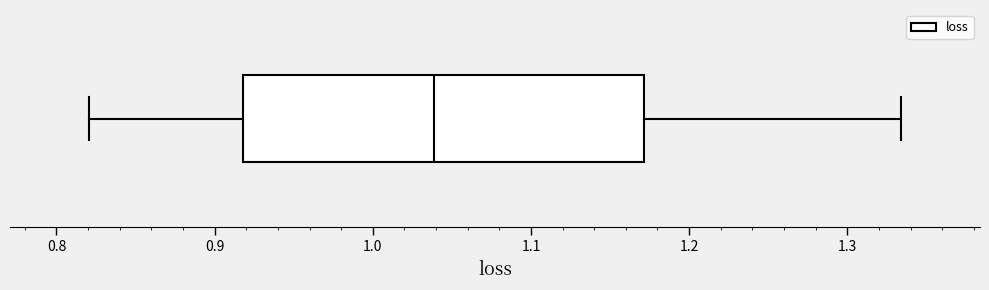

Where does the left whisker of the box end on the x-axis? The values are not printed on the chart, so give them approximately, as read against the axis.

0.82